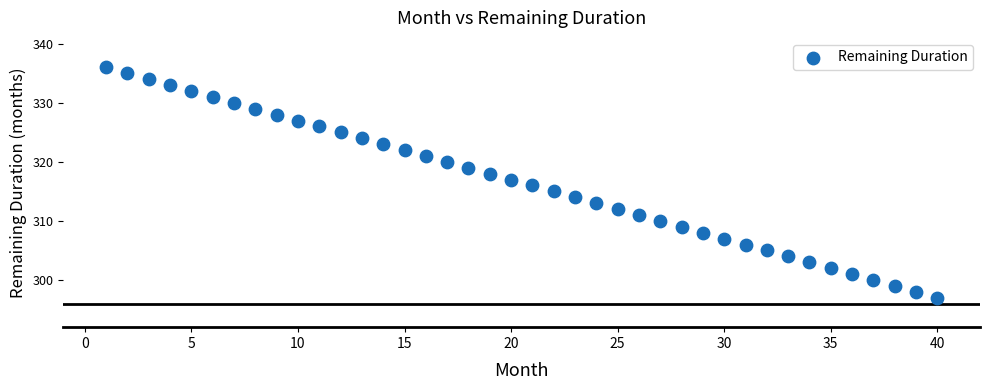

What is the range of X values (max minus min)?

39